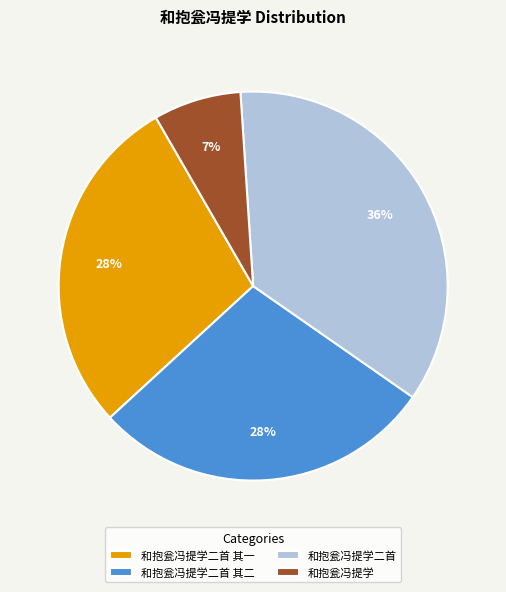

Does 和抱瓮冯提学二首 account for over 50% of the chart?

No